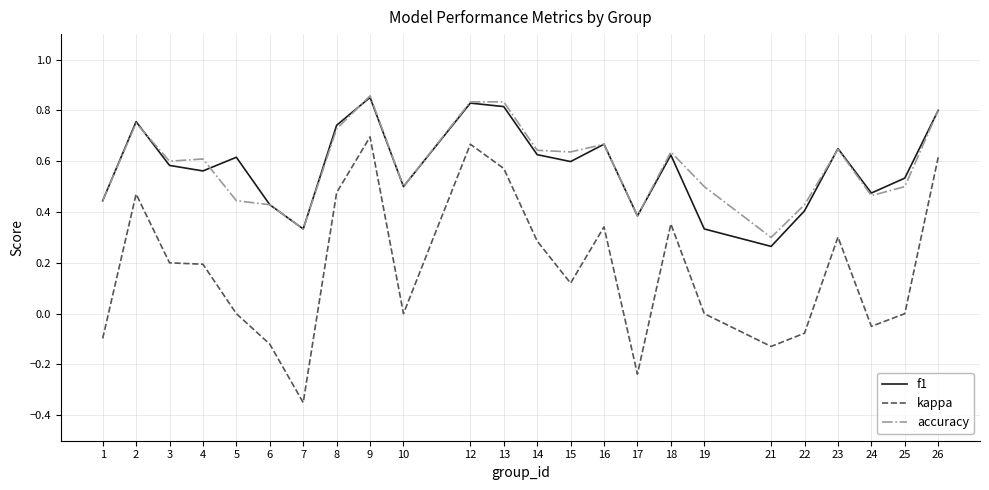

What is the difference between the maximum and minimum values in the kappa series?

1.0